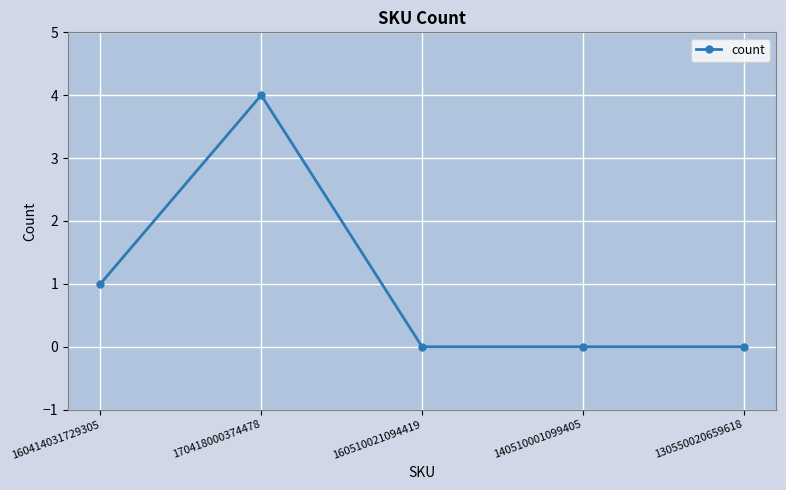

How many values are between 0 and 1?

4